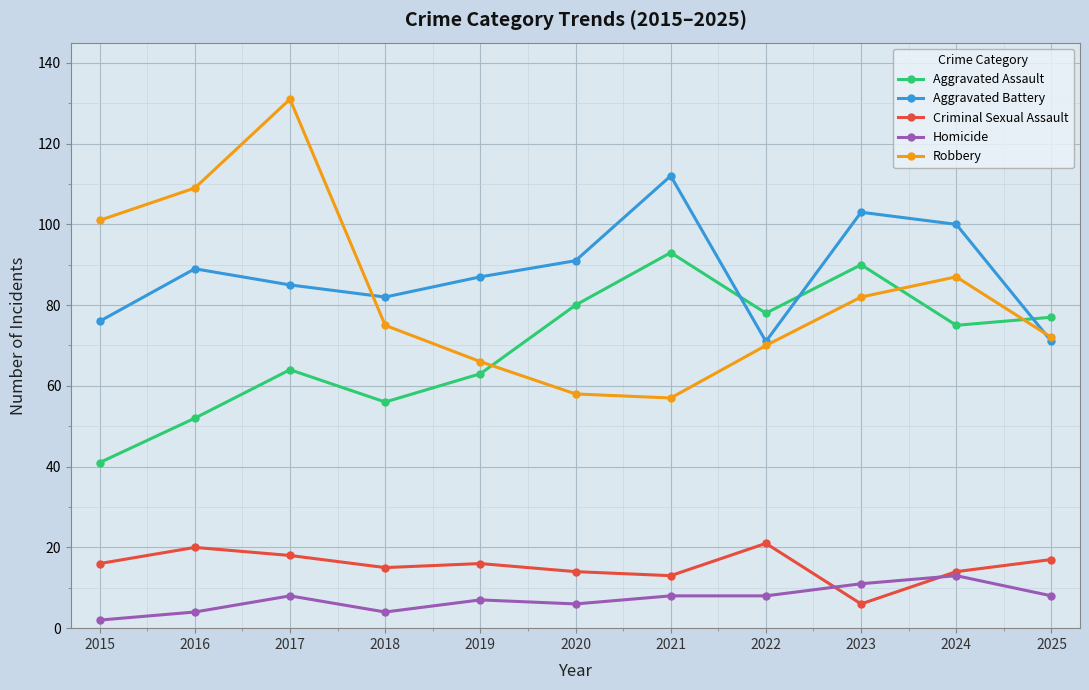

Is it true that Aggravated Battery equals 71 at 2022?

True